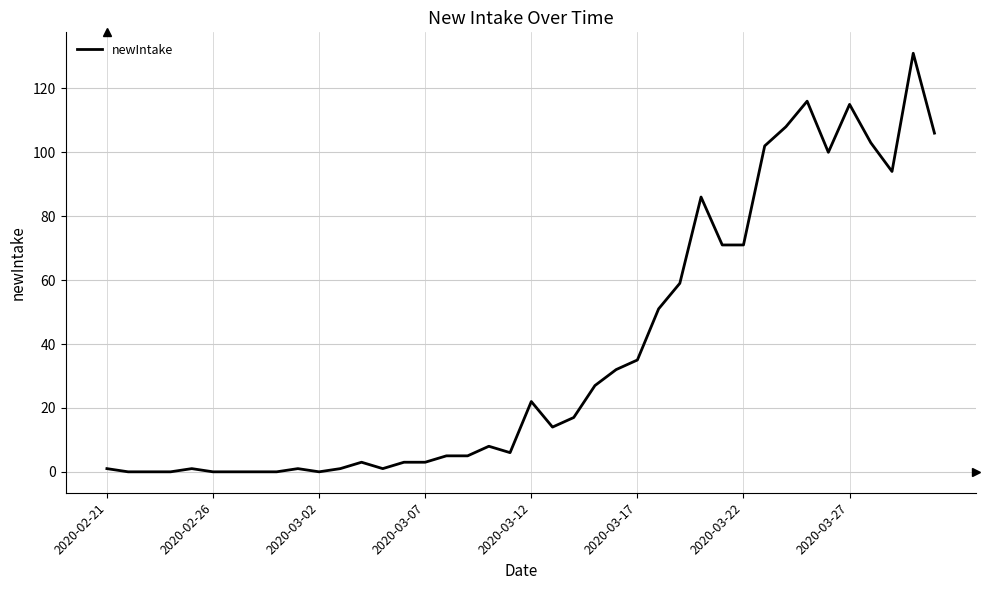

What is the maximum value shown in the chart?

131